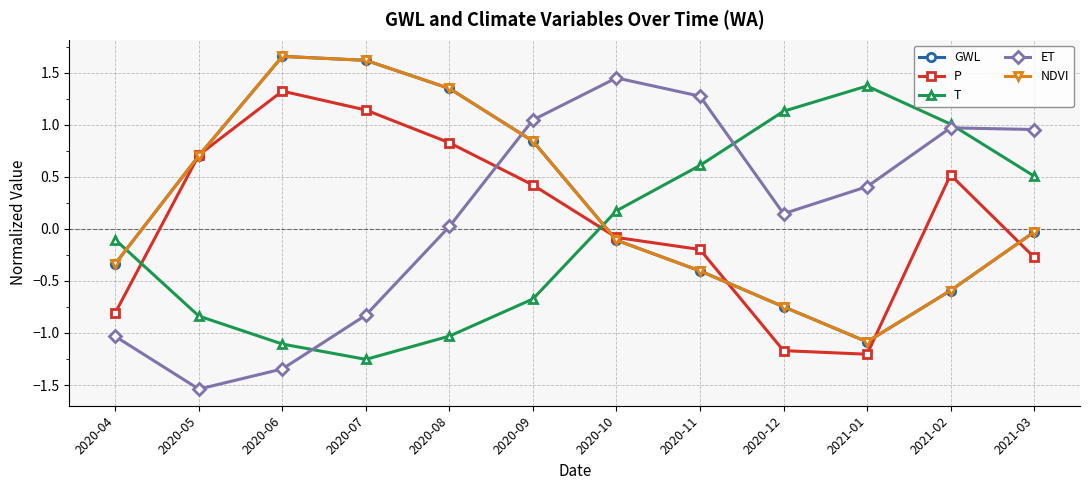

What is the value of the NDVI point at the 1st from the left?

-0.3